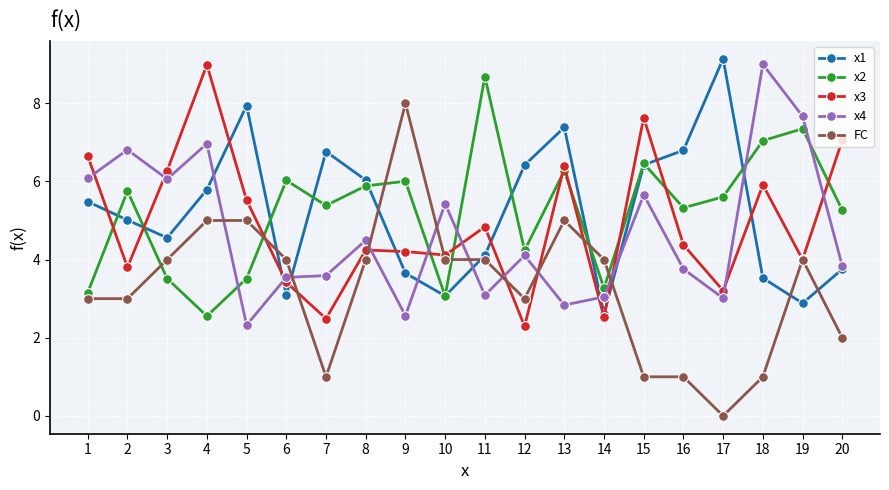

Reading right to left, transcribe all the data shown in this chart.

x1: 20=3.8	19=2.9	18=3.5	17=9.1	16=6.8	15=6.4	14=2.6	13=7.4	12=6.4	11=4.1	10=3.1	9=3.7	8=6.0	7=6.8	6=3.1	5=7.9	4=5.8	3=4.6	2=5.0	1=5.5
x2: 20=5.3	19=7.3	18=7.0	17=5.6	16=5.3	15=6.5	14=3.3	13=6.3	12=4.2	11=8.7	10=3.1	9=6.0	8=5.9	7=5.4	6=6.0	5=3.5	4=2.6	3=3.5	2=5.8	1=3.2
x3: 20=7.1	19=4.0	18=5.9	17=3.2	16=4.4	15=7.6	14=2.5	13=6.4	12=2.3	11=4.8	10=4.1	9=4.2	8=4.2	7=2.5	6=3.4	5=5.5	4=9.0	3=6.3	2=3.8	1=6.7
x4: 20=3.8	19=7.7	18=9.0	17=3.0	16=3.8	15=5.7	14=3.0	13=2.8	12=4.1	11=3.1	10=5.4	9=2.6	8=4.5	7=3.6	6=3.5	5=2.3	4=7.0	3=6.1	2=6.8	1=6.1
FC: 20=2.0	19=4.0	18=1.0	17=0.0	16=1.0	15=1.0	14=4.0	13=5.0	12=3.0	11=4.0	10=4.0	9=8.0	8=4.0	7=1.0	6=4.0	5=5.0	4=5.0	3=4.0	2=3.0	1=3.0